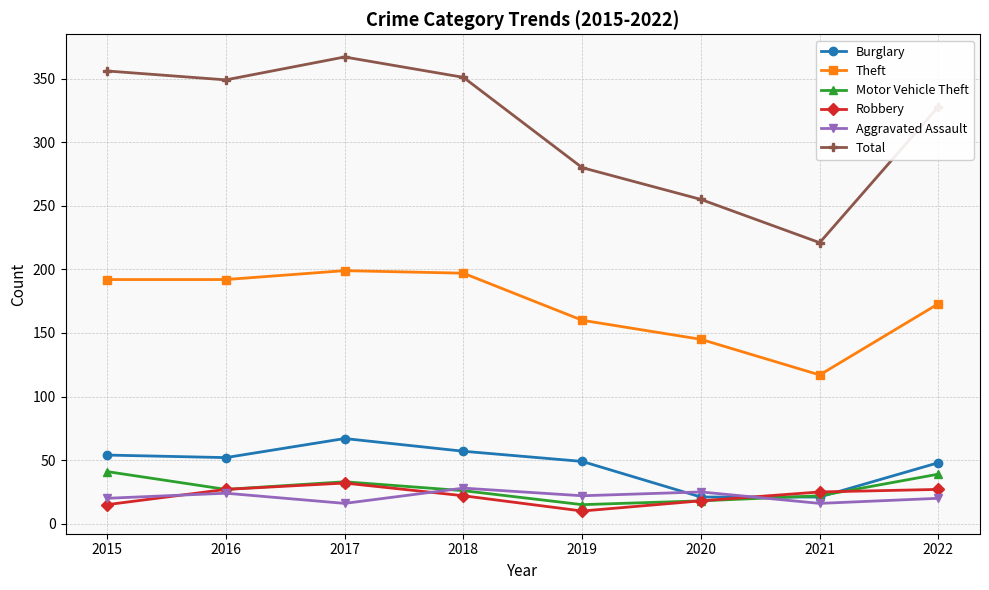

Which series has the largest range (max minus min)?

Total